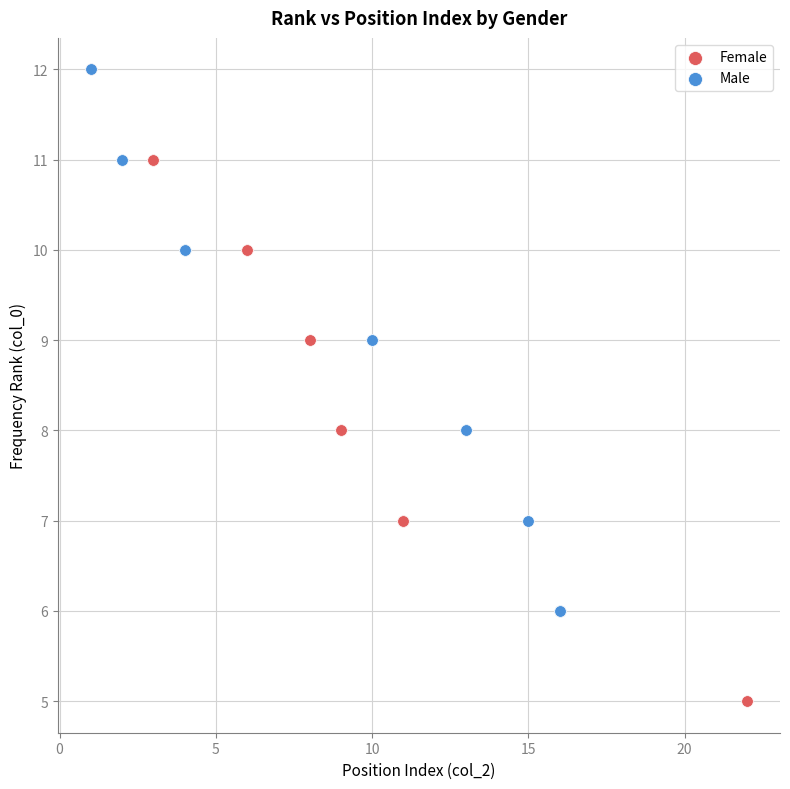

Which series has the widest spread of Y values?

Female